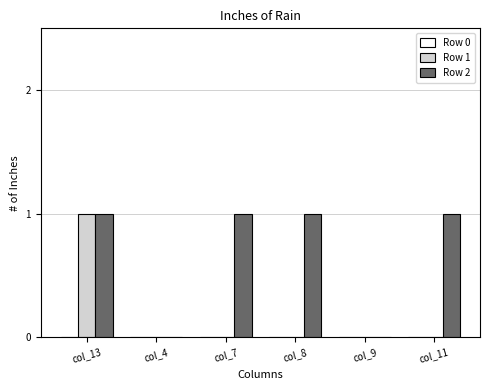

The value of Row 1 at col_11 is 1. True or false?

False